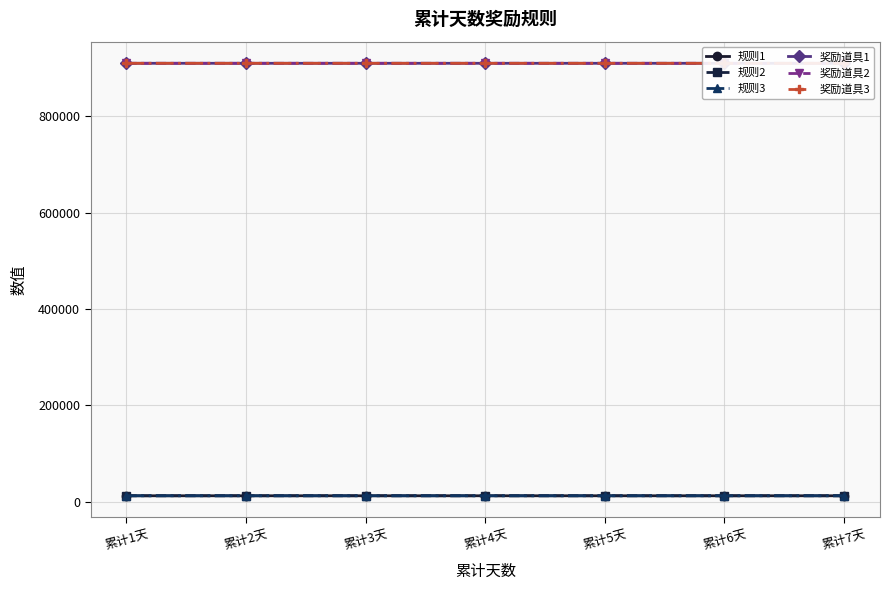

What is the difference between the highest and lowest values at 累计6天?

898049